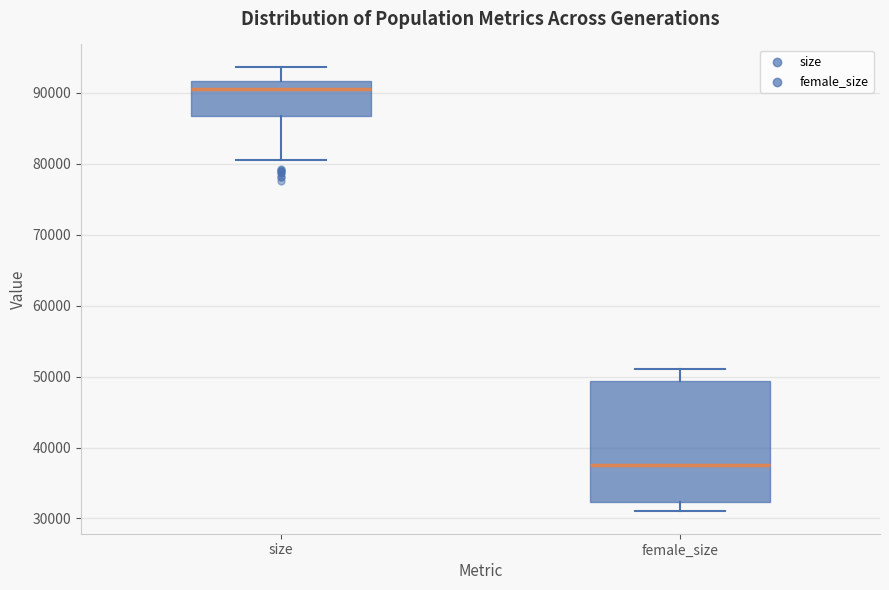

Reading left to right, read every box against the y-axis: the position of its median line, the range the box covers, and the ends of its whiskers. The values are not printed on the chart, so give them approximately, as read against the axis.

size: median 90000, box 87000 to 92000, whiskers 81000 to 94000
female_size: median 37000, box 32000 to 49000, whiskers 31000 to 51000